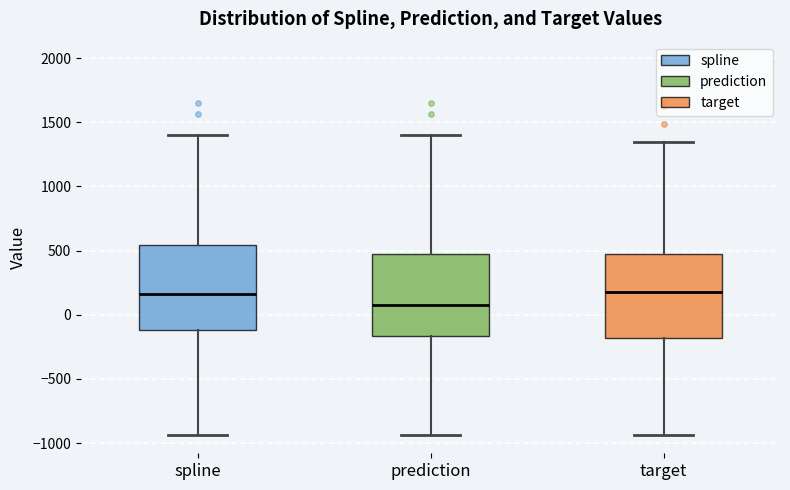

Reading left to right, transcribe this box plot: for each box, give where its median line is, the range the box spans, and where its two whiskers end, as read against the y-axis. The values are not printed on the chart, so give them approximately, as read against the axis.

spline: median 150, box -100 to 550, whiskers -950 to 1400
prediction: median 50, box -150 to 450, whiskers -950 to 1400
target: median 150, box -200 to 450, whiskers -950 to 1350